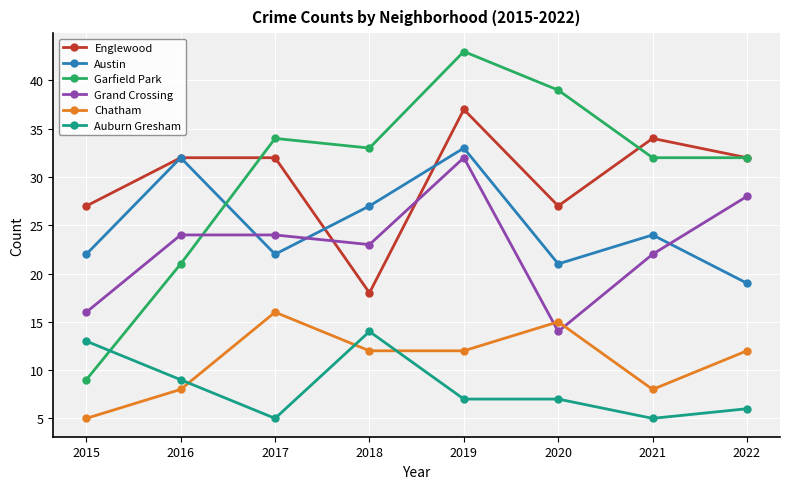

Is it true that Chatham equals 8 at 2016?

True